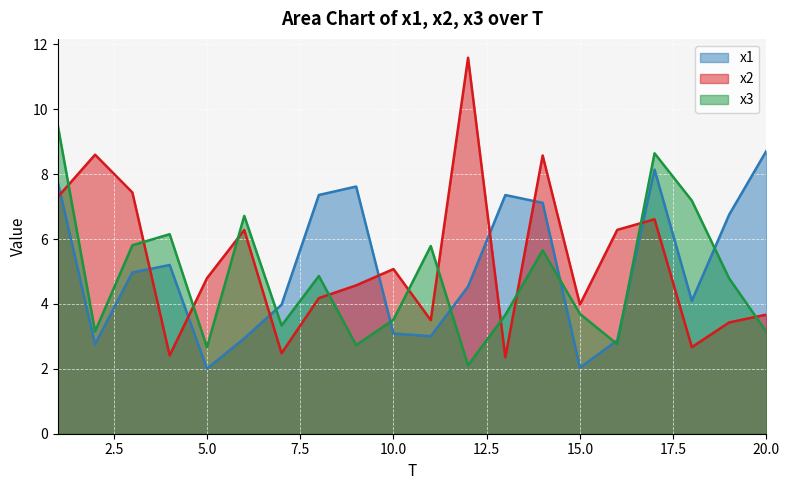

What is the difference between the x2 values at 12 and 8?

7.4